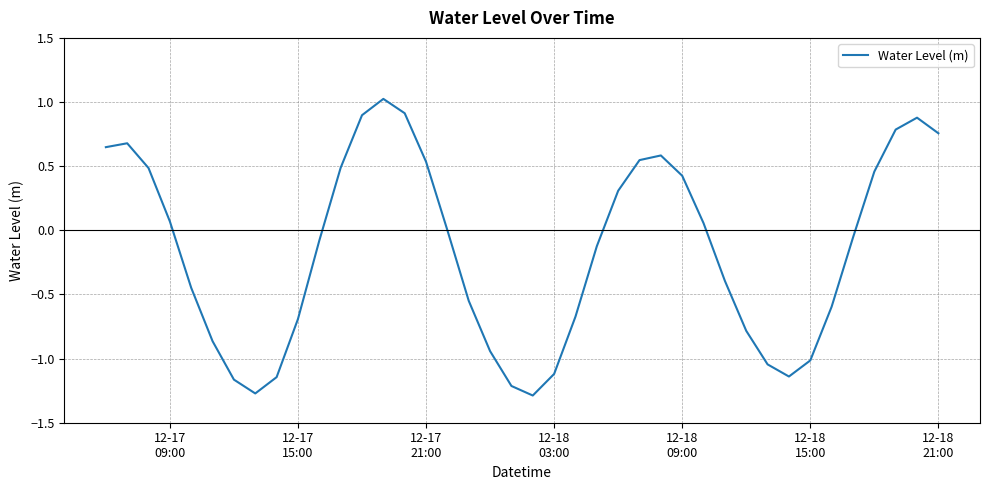

What is the maximum value shown in the chart?

1.0